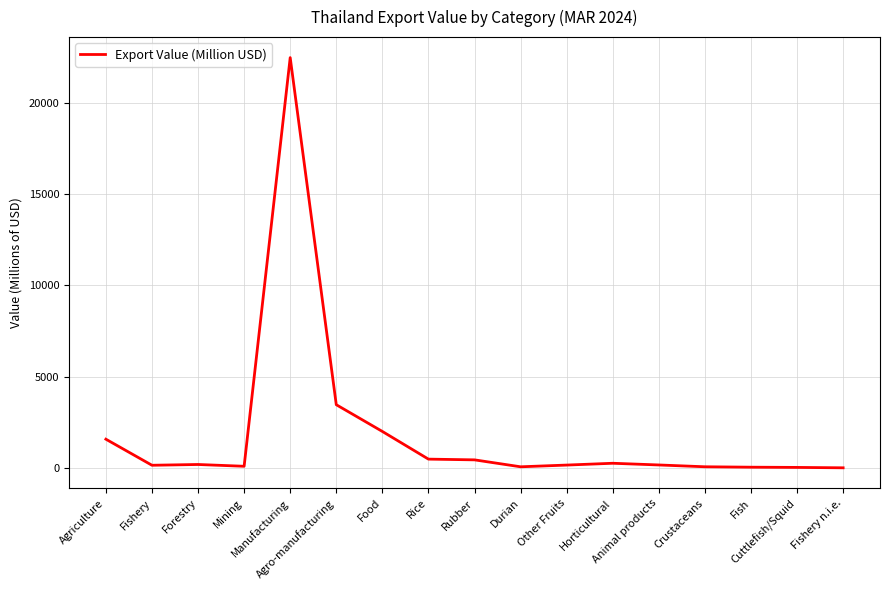

What is the maximum value shown in the chart?

22479.7